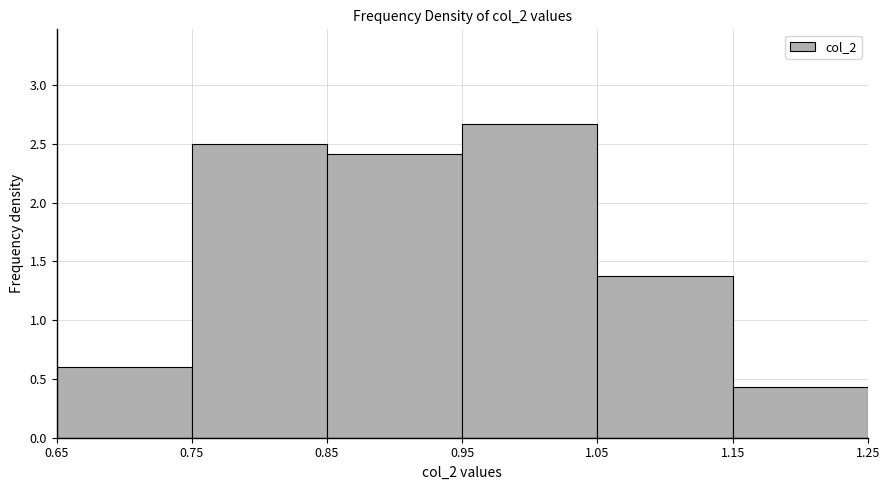

Over which range of the x-axis is the bar tallest?

0.95 to 1.05